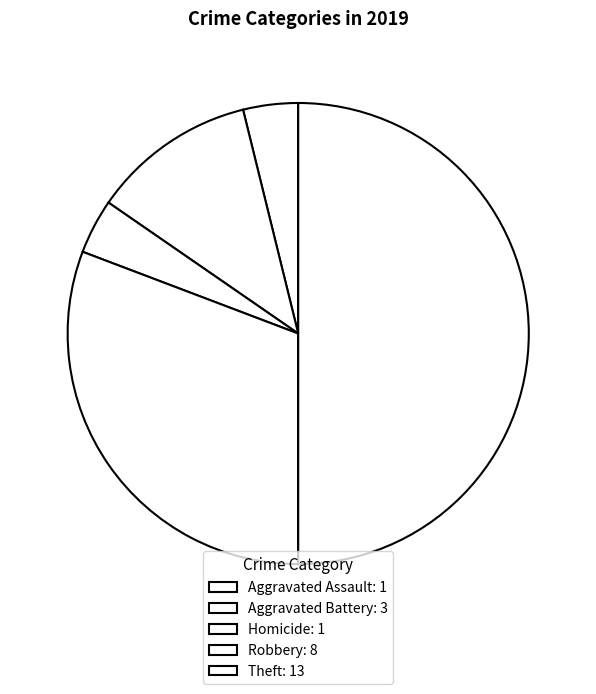

How many slices are in this pie chart?

5